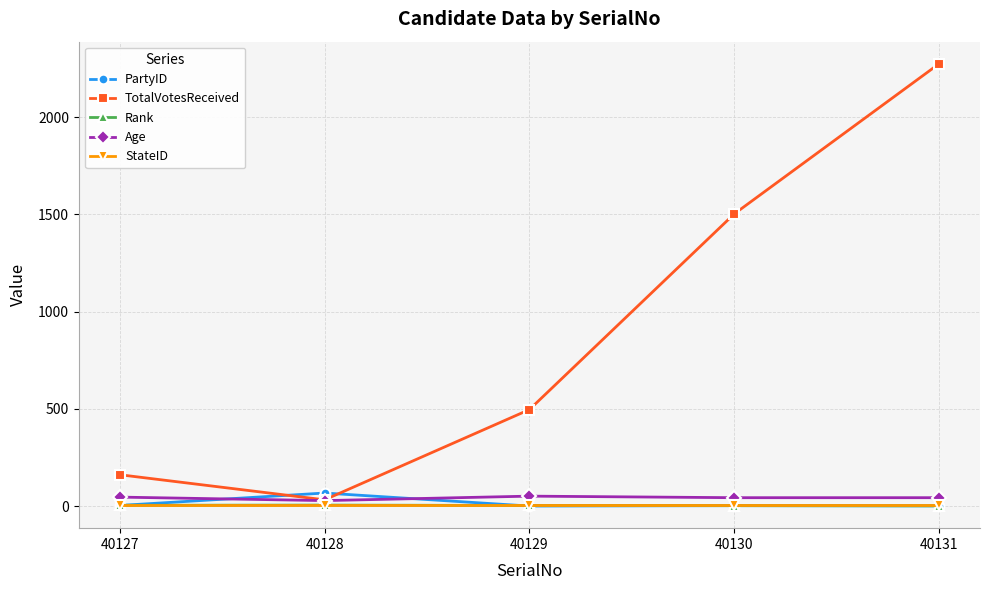

At which category is the sum across all series the highest?

40131